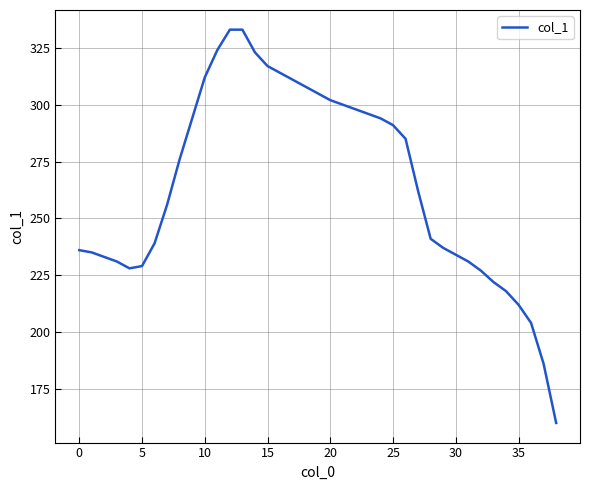

What is the difference between the maximum and minimum values?

173